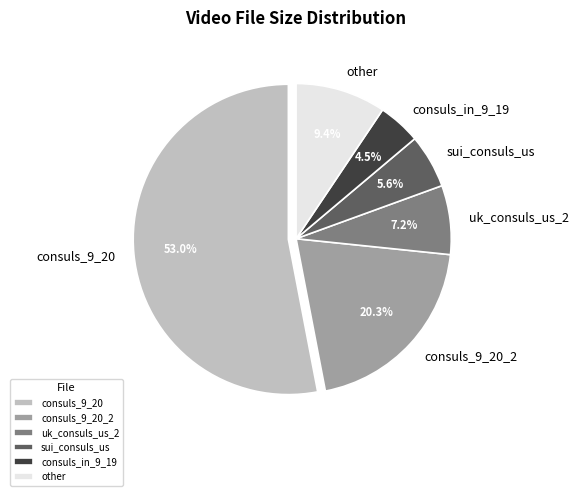

Which category has the biggest portion of the pie?

consuls_9_20